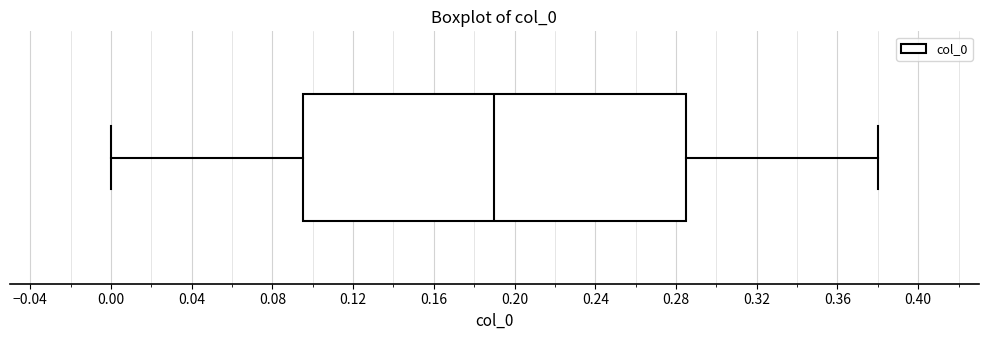

Where does the left whisker of the box end on the x-axis? The values are not printed on the chart, so give them approximately, as read against the axis.

0.000